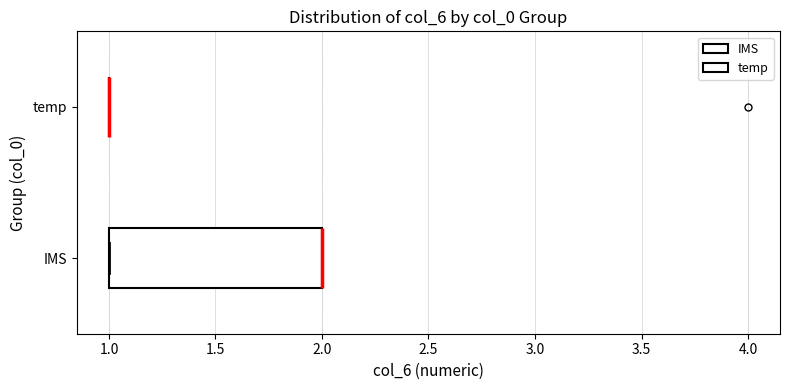

Which box is the widest, from its left edge to its right edge?

IMS